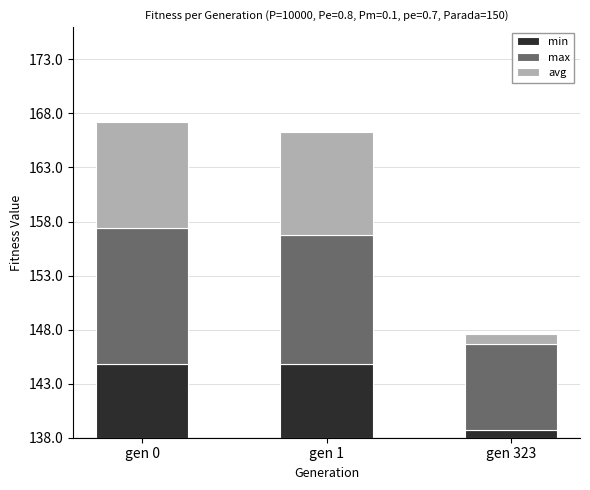

What is the average value of the min series?

4.8